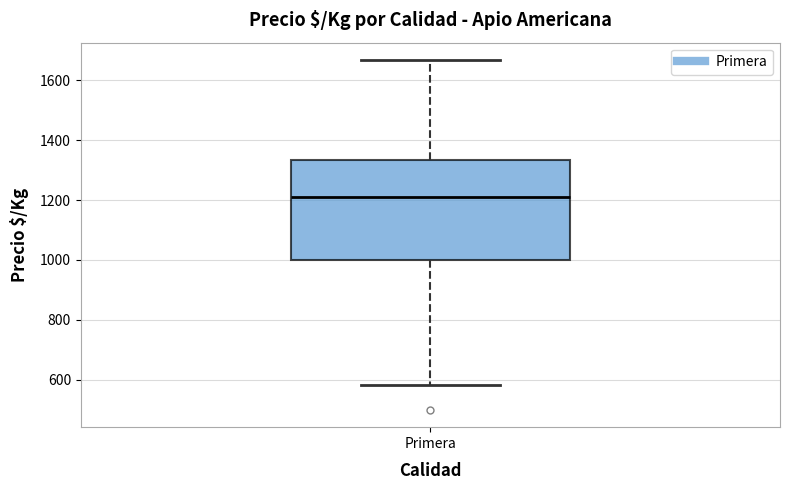

Where does the lower whisker of the box for Primera end on the y-axis? The values are not printed on the chart, so give them approximately, as read against the axis.

580